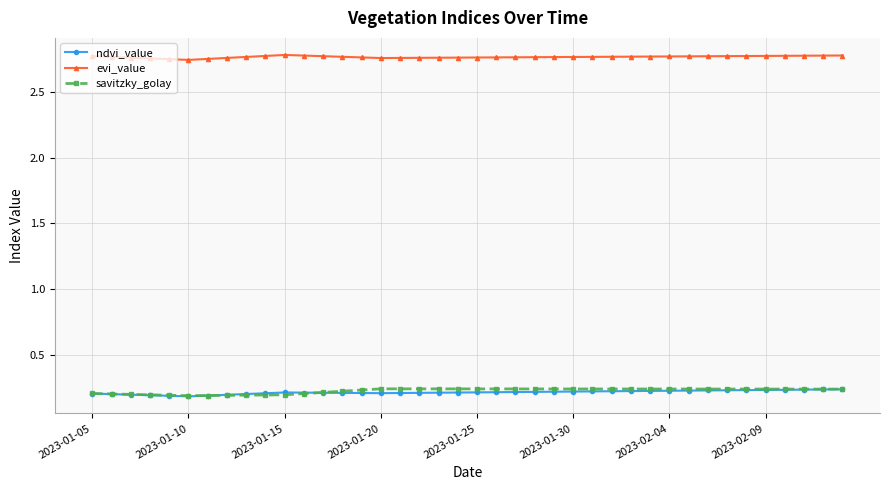

At how many categories does at least one series exceed 2?

40